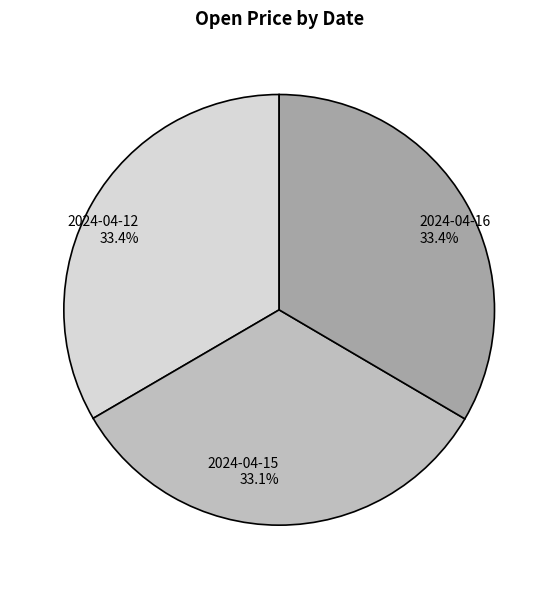

How many segments does this pie chart have?

3